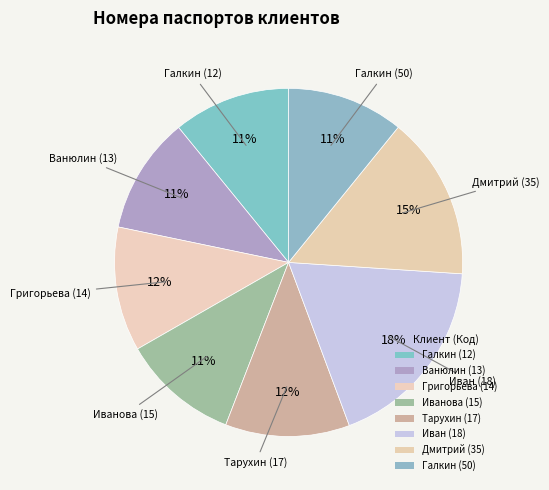

What is the smallest slice in the pie chart?

Иванова (15)